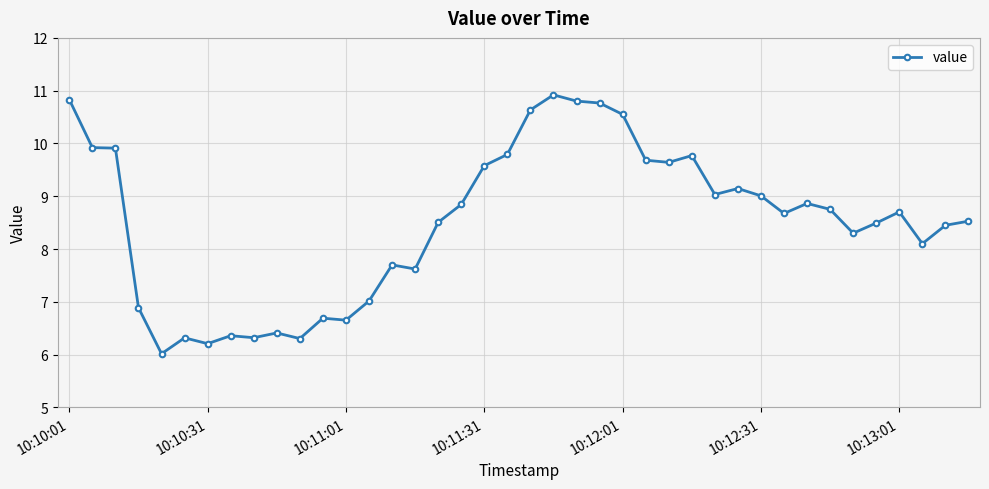

What is the difference between the maximum and minimum values?

4.9